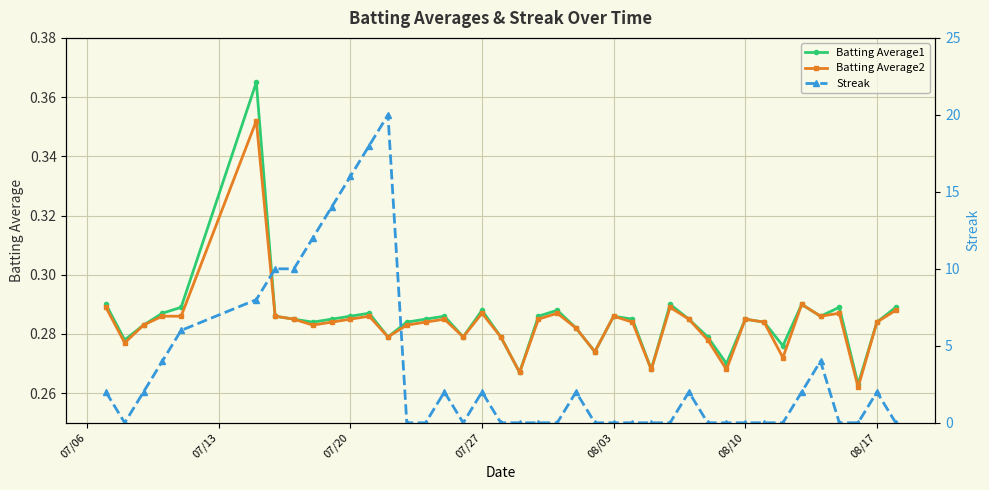

How many Batting Average2 values are between 0 and 1?

40